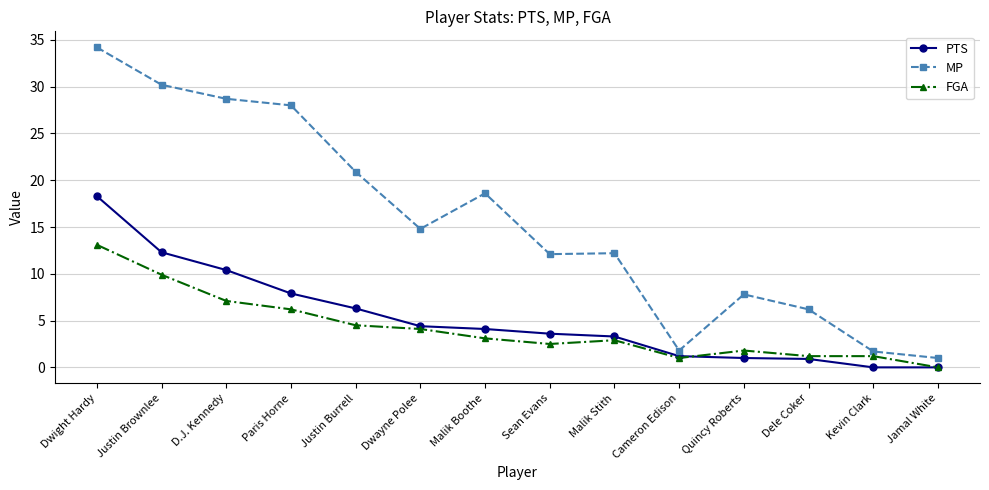

What is the greatest value displayed?

34.2